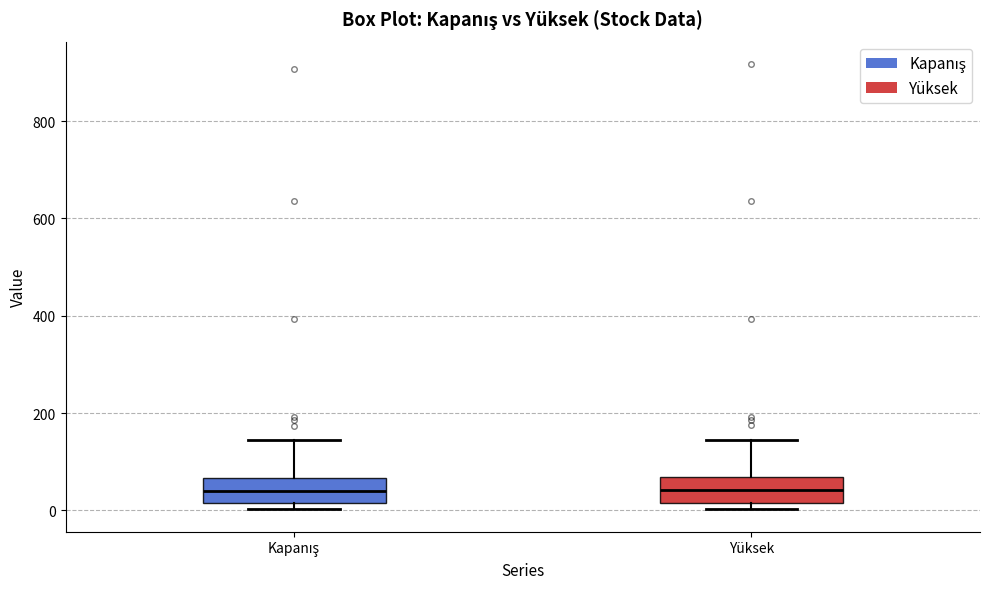

Reading left to right, transcribe this box plot: for each box, give where its median line is, the range the box spans, and where its two whiskers end, as read against the y-axis. The values are not printed on the chart, so give them approximately, as read against the axis.

Kapanış: median 40, box 20 to 60, whiskers 0 to 140
Yüksek: median 40, box 20 to 60, whiskers 0 to 140